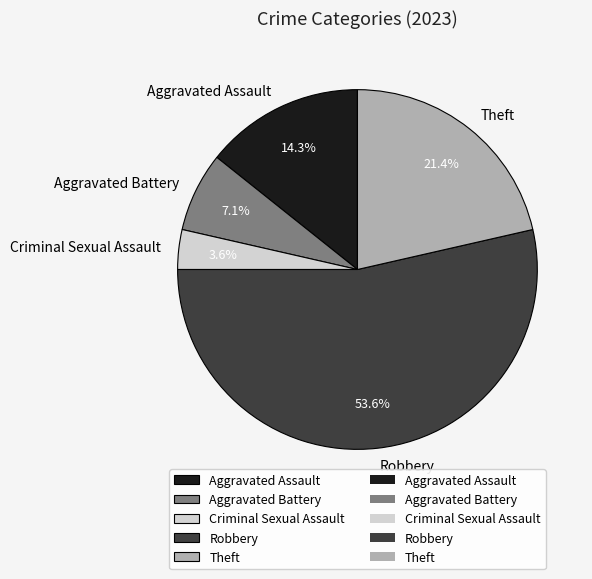

Approximately how many times larger is the value at Aggravated Battery compared to Robbery?

0.1